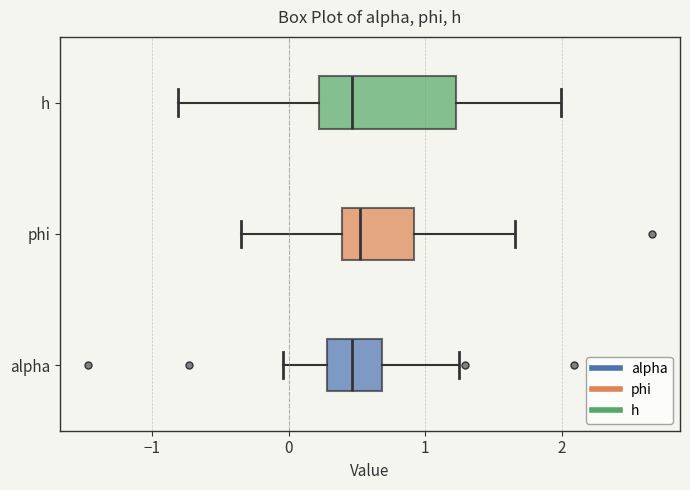

Where does the median line of the box for phi sit on the x-axis? The values are not printed on the chart, so give them approximately, as read against the axis.

0.5